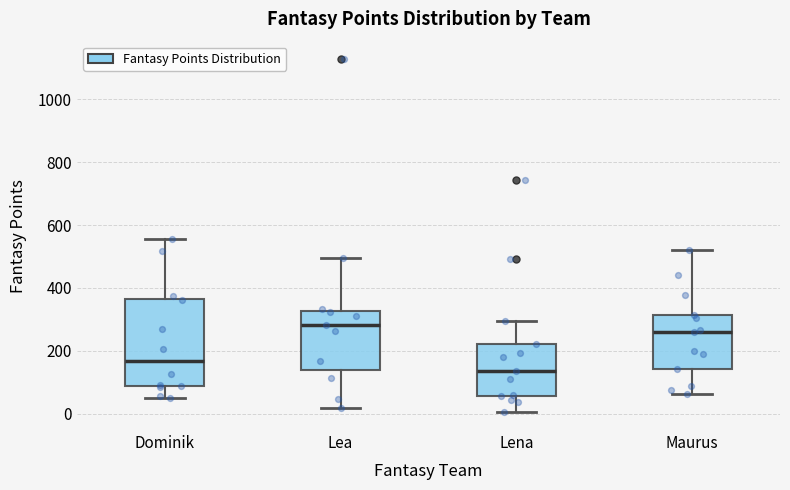

Which box's median line is the highest?

Lea